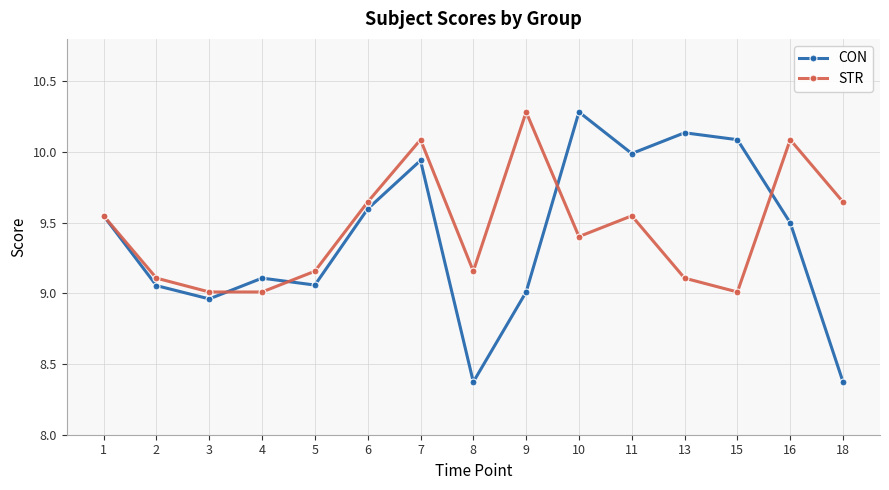

Is it true that CON equals 6.3 at 9?

False